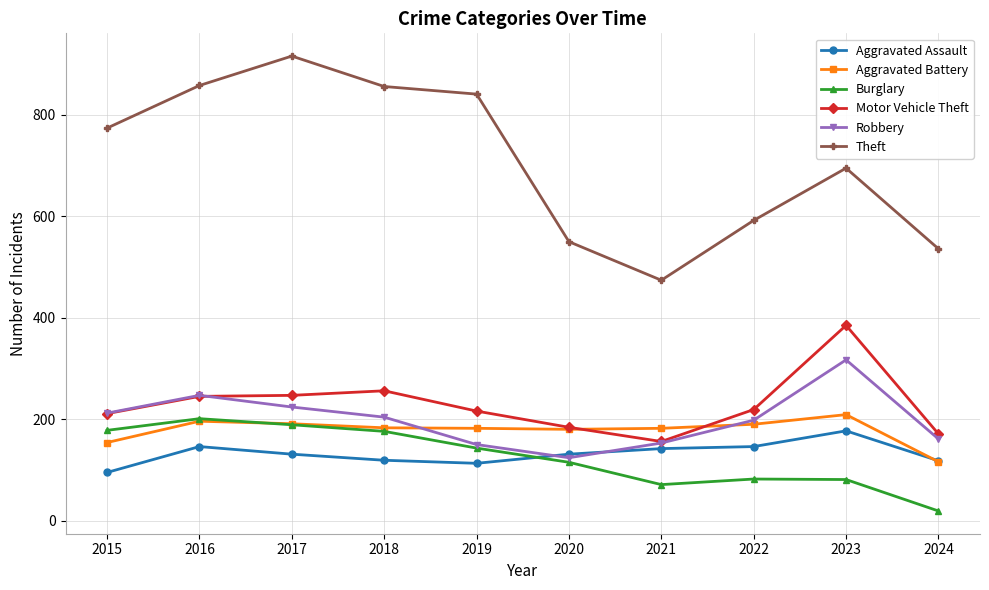

Is the value of Robbery at 2016 greater than the value of Aggravated Battery at 2021?

Yes